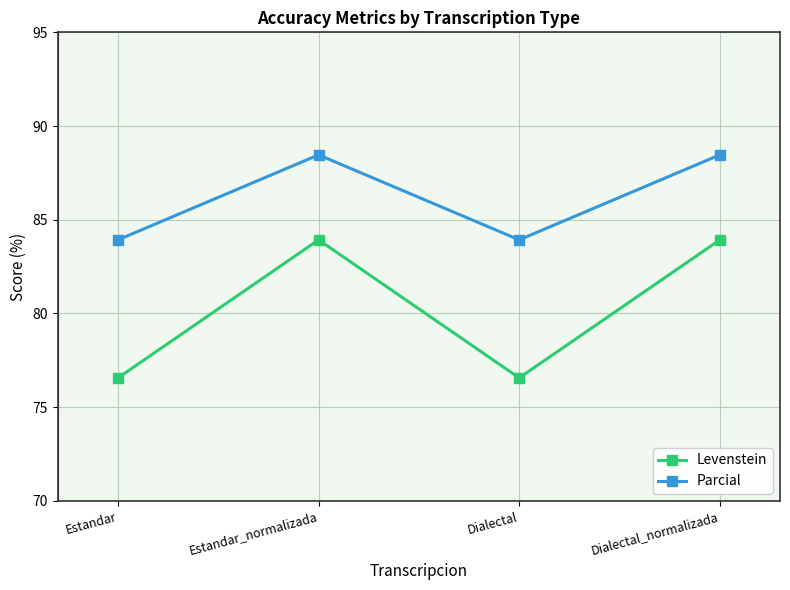

What is the total value across all series at Estandar_normalizada?

172.4